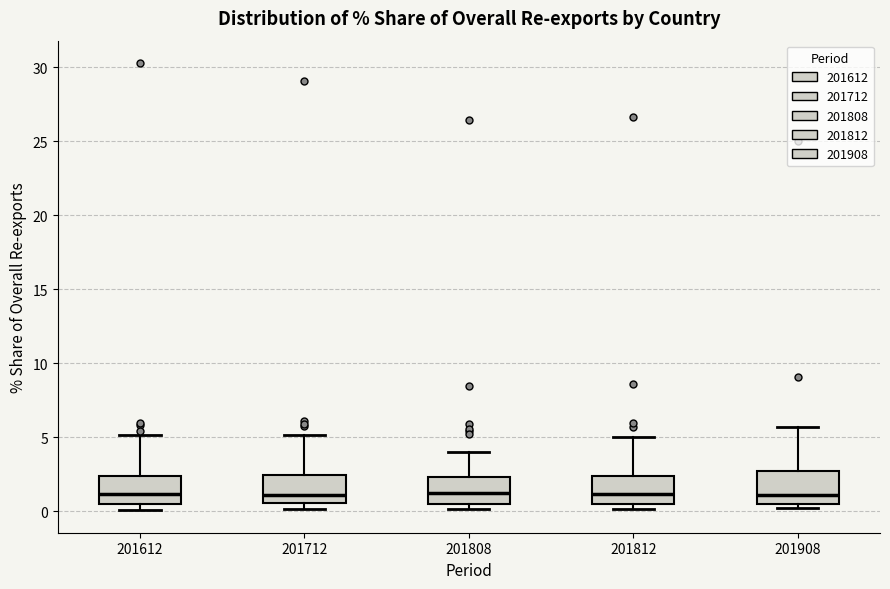

Reading left to right, transcribe this box plot: for each box, give where its median line is, the range the box spans, and where its two whiskers end, as read against the y-axis. The values are not printed on the chart, so give them approximately, as read against the axis.

201612: median 1.0, box 0.5 to 2.5, whiskers 0.0 to 5.0
201712: median 1.0, box 0.5 to 2.5, whiskers 0.0 to 5.0
201808: median 1.0, box 0.5 to 2.5, whiskers 0.0 to 4.0
201812: median 1.0, box 0.5 to 2.5, whiskers 0.0 to 5.0
201908: median 1.0, box 0.5 to 2.5, whiskers 0.0 to 5.5